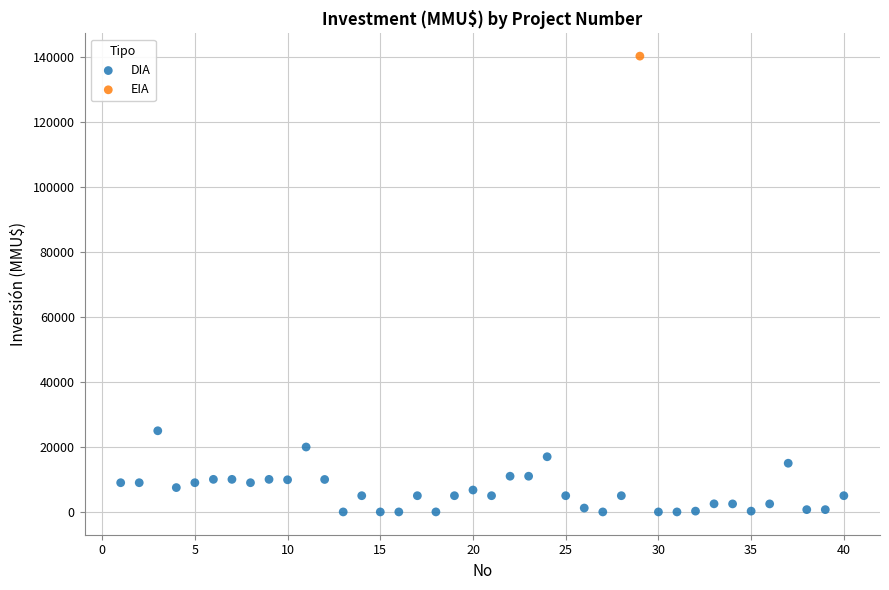

What are all the series names shown in the legend?

DIA, EIA